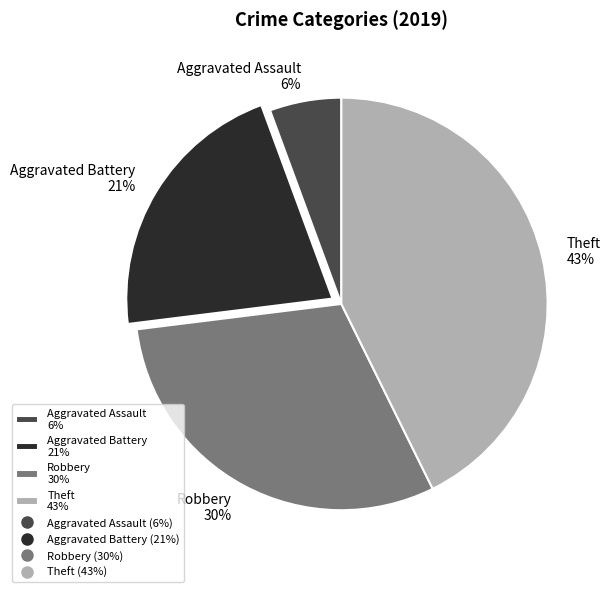

To the nearest percent, what is the difference between the largest and smallest slice percentages?

37%